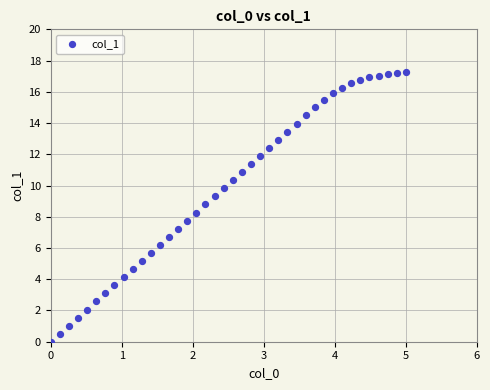

What is the range of X values (max minus min)?

5.0